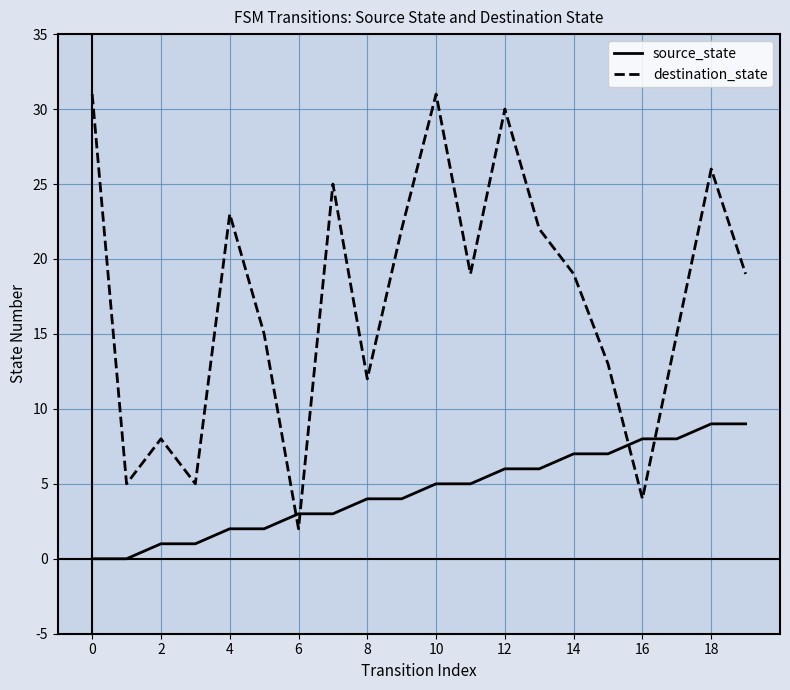

Which series has the largest range (max minus min)?

destination_state